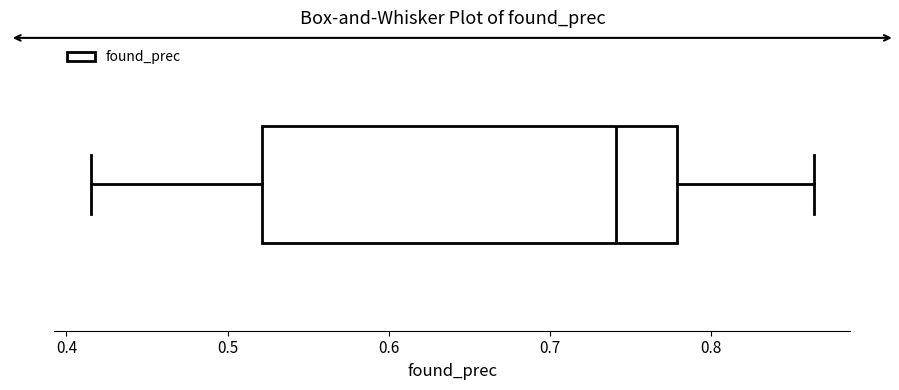

Transcribe this box plot: give where the median line is, the range the box spans, and where the two whiskers end, as read against the x-axis. The values are not printed on the chart, so give them approximately, as read against the axis.

median 0.74, box 0.52 to 0.78, whiskers 0.42 to 0.86